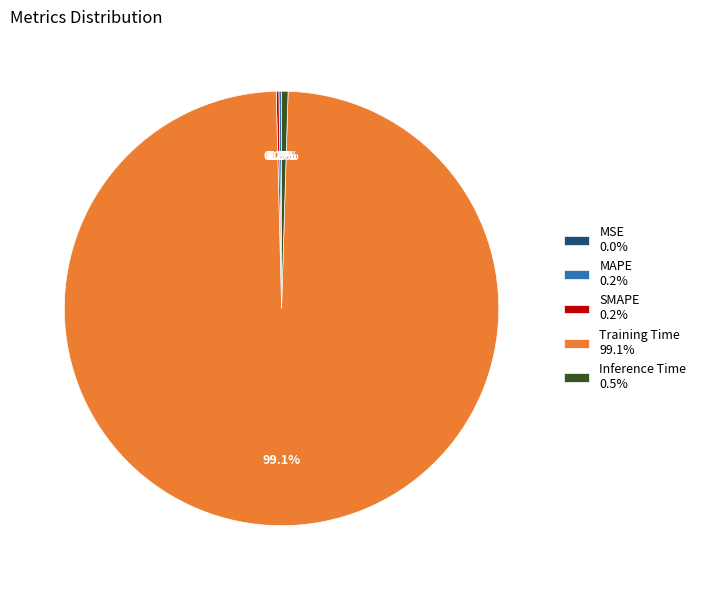

Is it true that Inference Time is 8% of the pie?

False